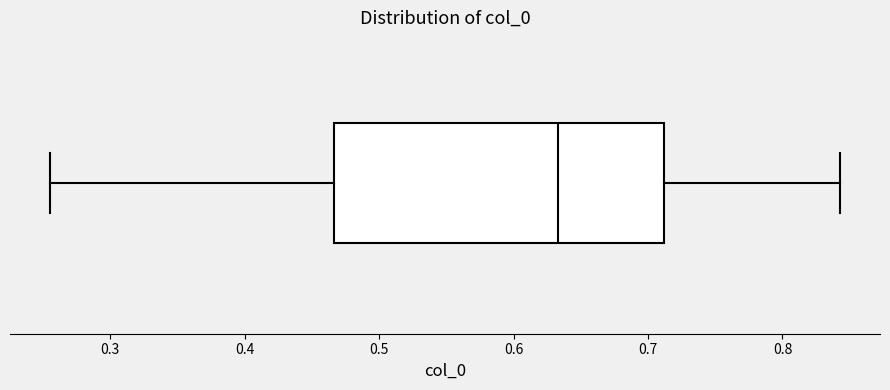

Where does the median line of the box sit on the x-axis? The values are not printed on the chart, so give them approximately, as read against the axis.

0.63